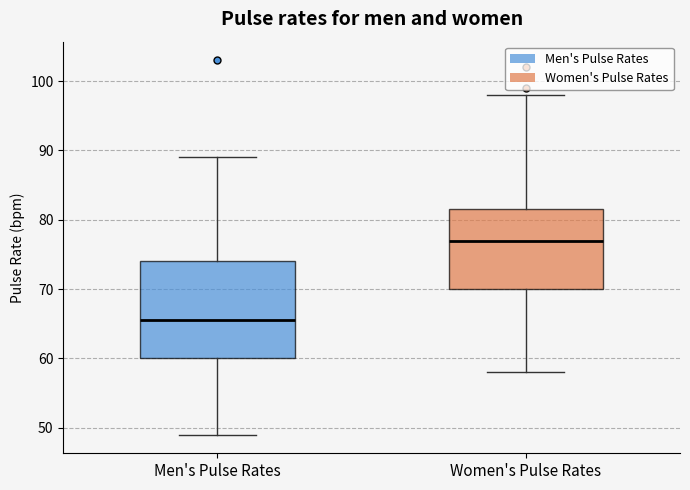

Comparing the boxes themselves (not the whiskers), which one is the tallest?

Men's Pulse Rates